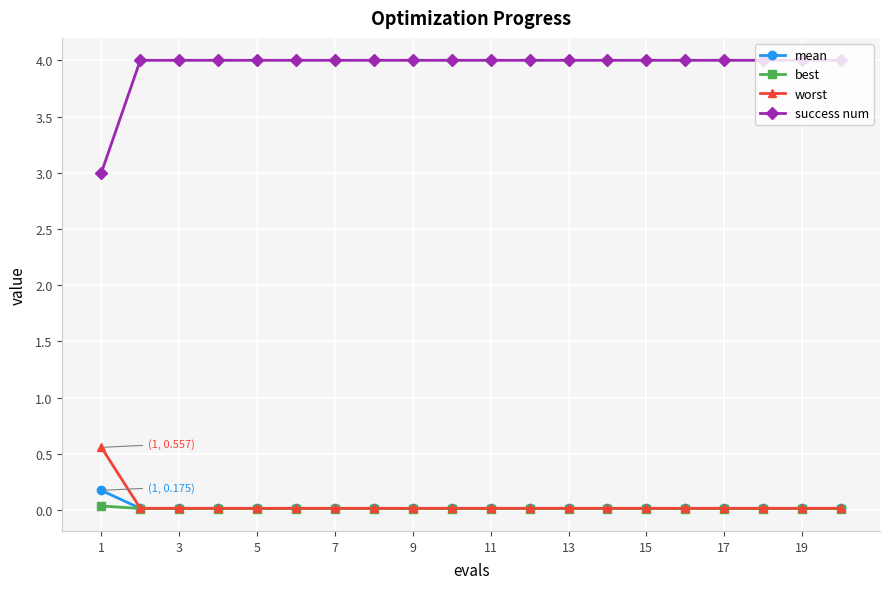

True or false: success num and best cross at least once.

False